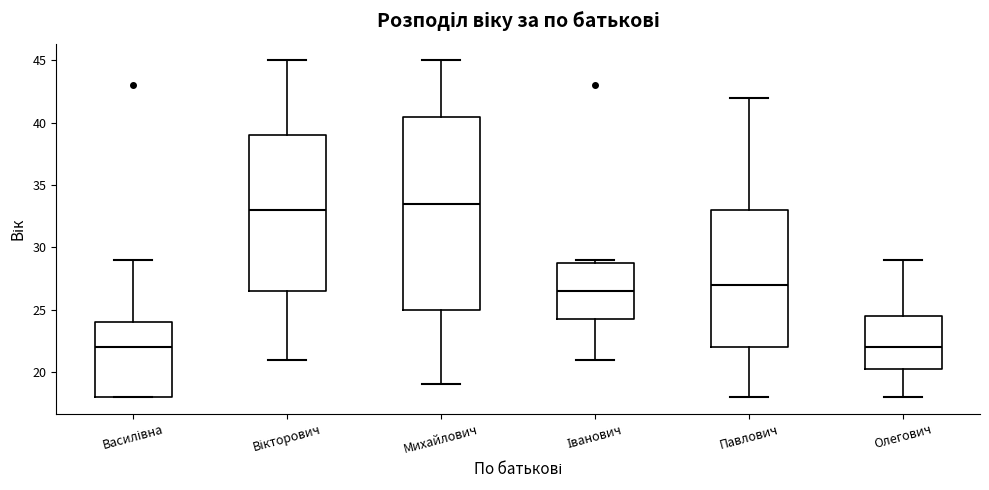

Comparing the boxes themselves (not the whiskers), which one is the tallest?

Михайлович